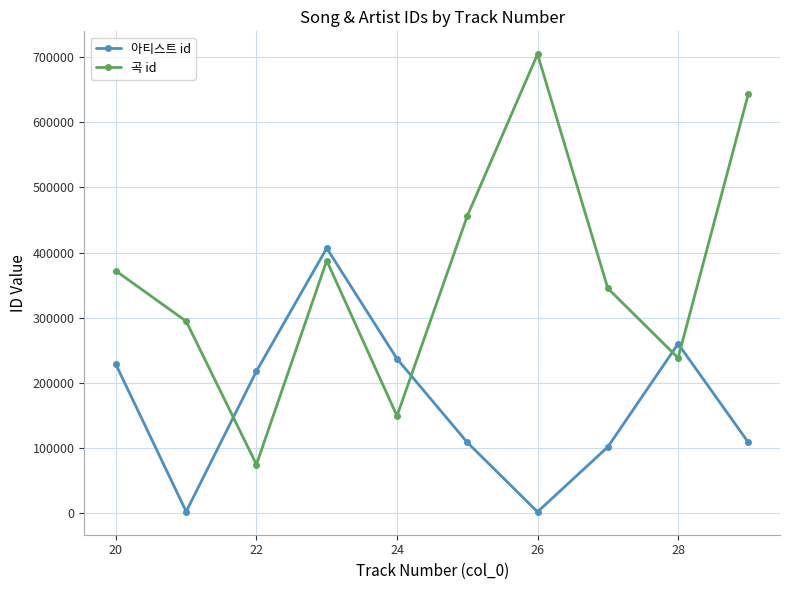

True or false: 아티스트 id has more than 0 points higher than both neighbors.

True